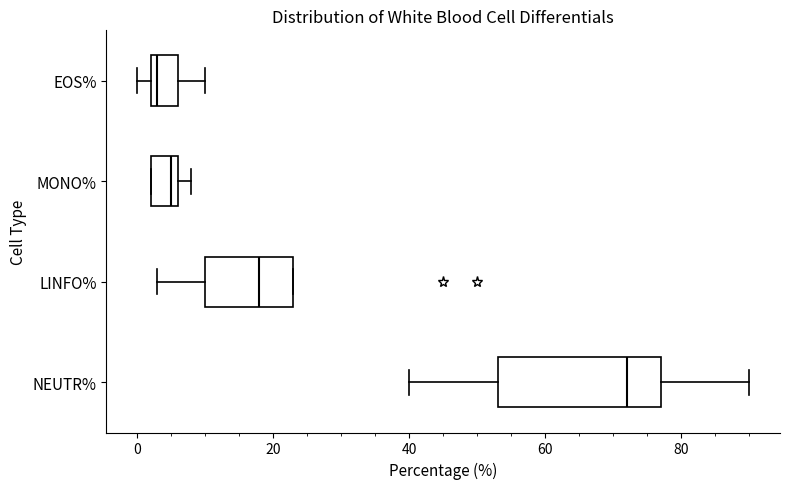

Reading bottom to top, read every box against the x-axis: the position of its median line, the range the box covers, and the ends of its whiskers. The values are not printed on the chart, so give them approximately, as read against the axis.

NEUTR%: median 72, box 54 to 78, whiskers 40 to 90
LINFO%: median 18, box 10 to 24, whiskers 4 to 24
MONO%: median 6 (just left of the box's right edge), box 2 to 6, whiskers 2 to 8
EOS%: median 4, box 2 to 6, whiskers 0 to 10